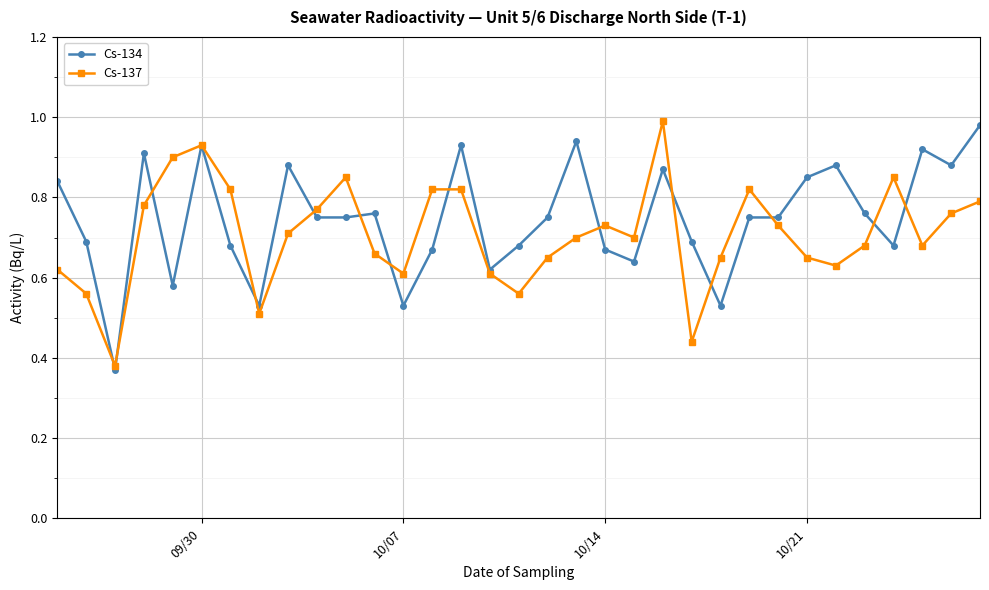

At how many categories does at least one series exceed 0?

33